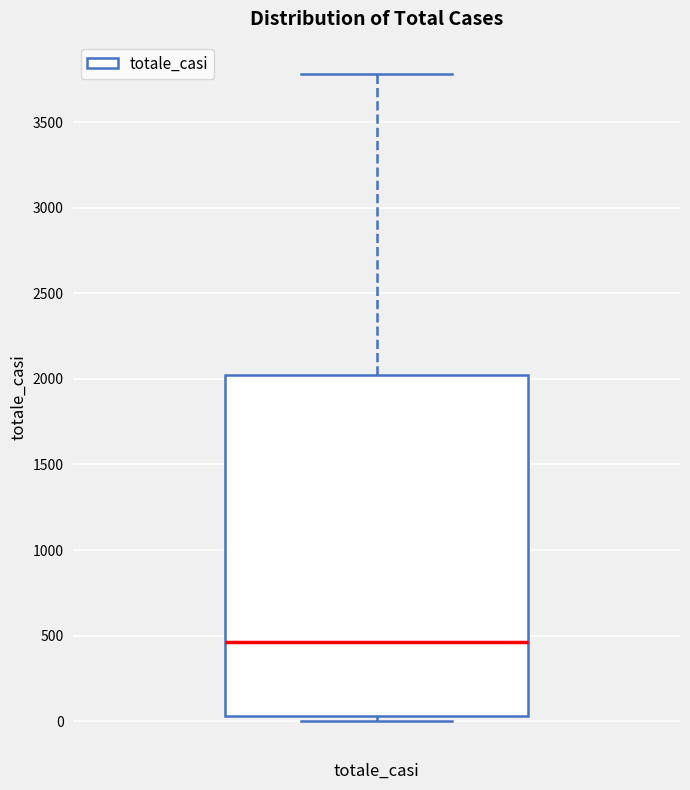

Where does the median line of the box for totale_casi sit on the y-axis? The values are not printed on the chart, so give them approximately, as read against the axis.

450